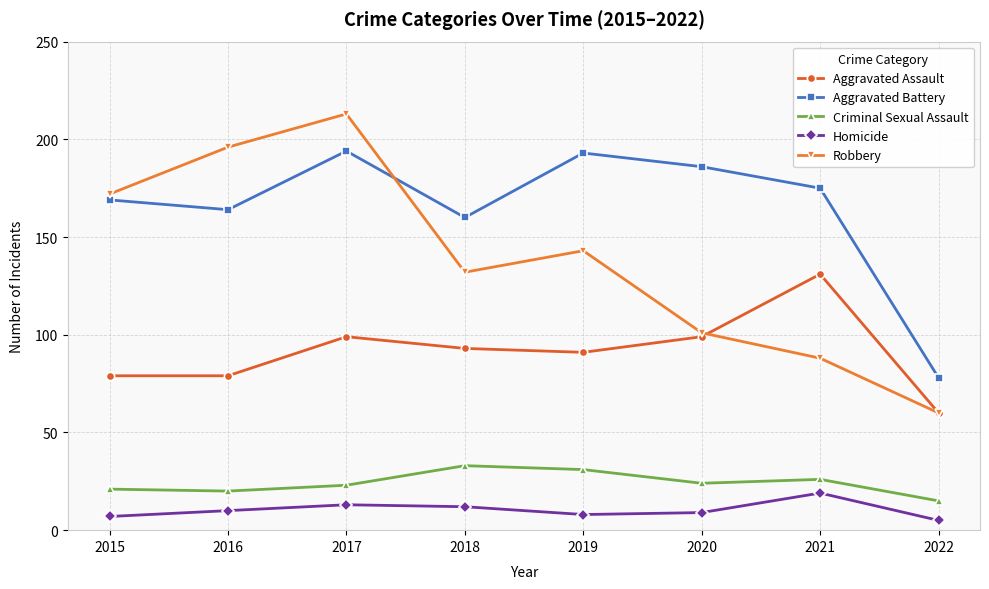

What is the value of the Robbery point at the 6th from the left?

101